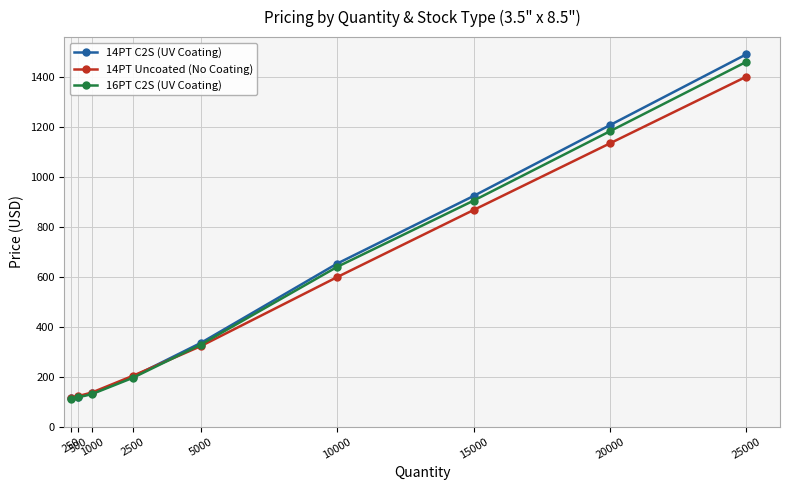

What is the greatest value displayed?

1490.0